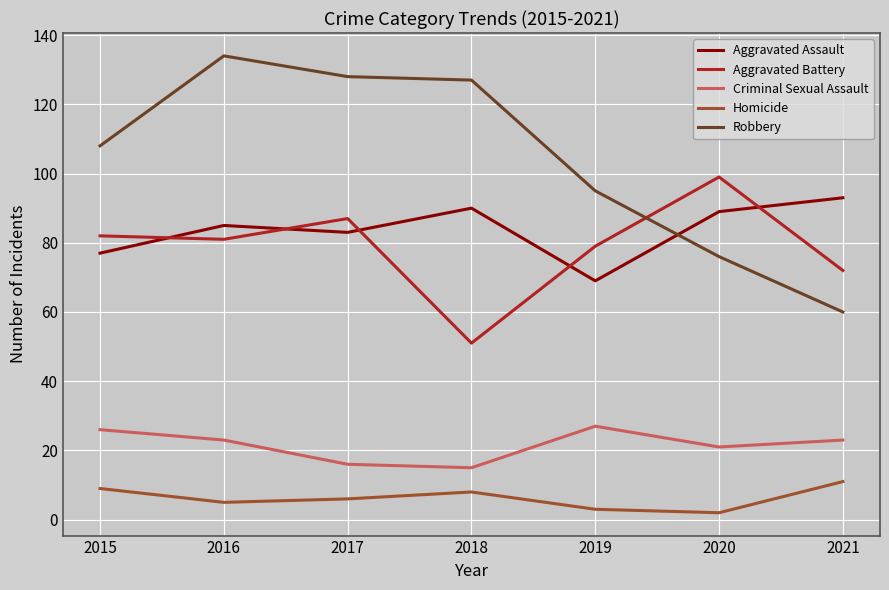

The value of Aggravated Battery at 2017 is 41. True or false?

False